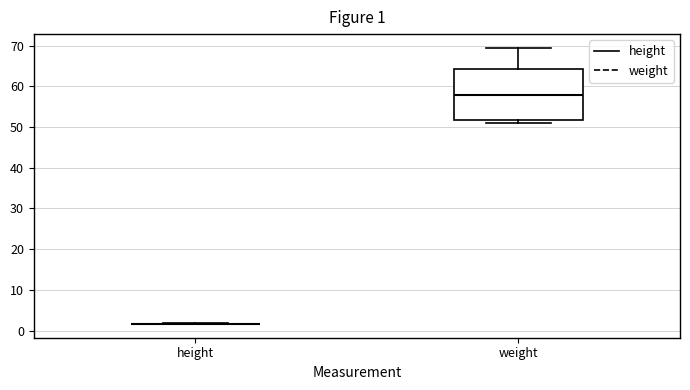

Comparing the boxes themselves (not the whiskers), which one is the tallest?

weight